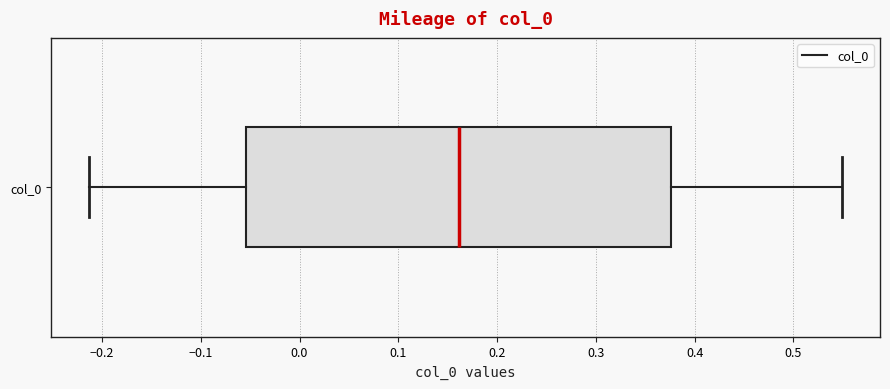

Where does the median line of the box for col_0 sit on the x-axis? The values are not printed on the chart, so give them approximately, as read against the axis.

0.16